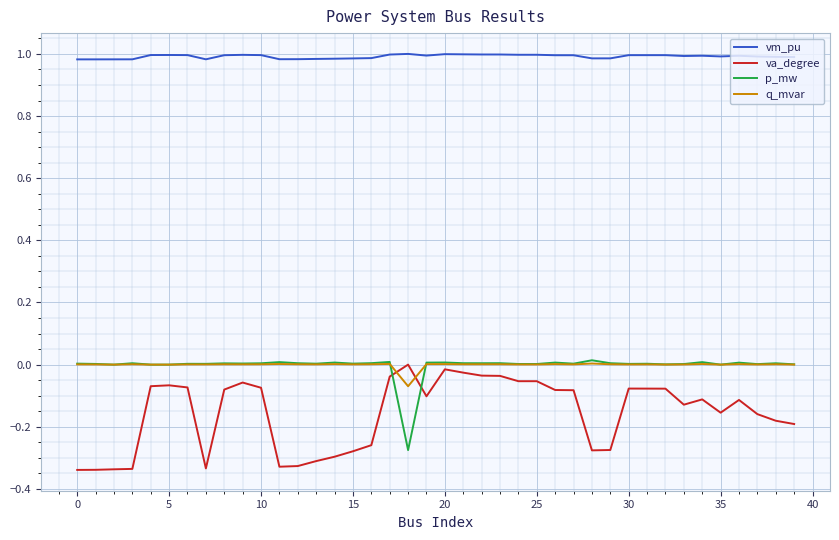

True or false: va_degree and vm_pu cross at least once.

False